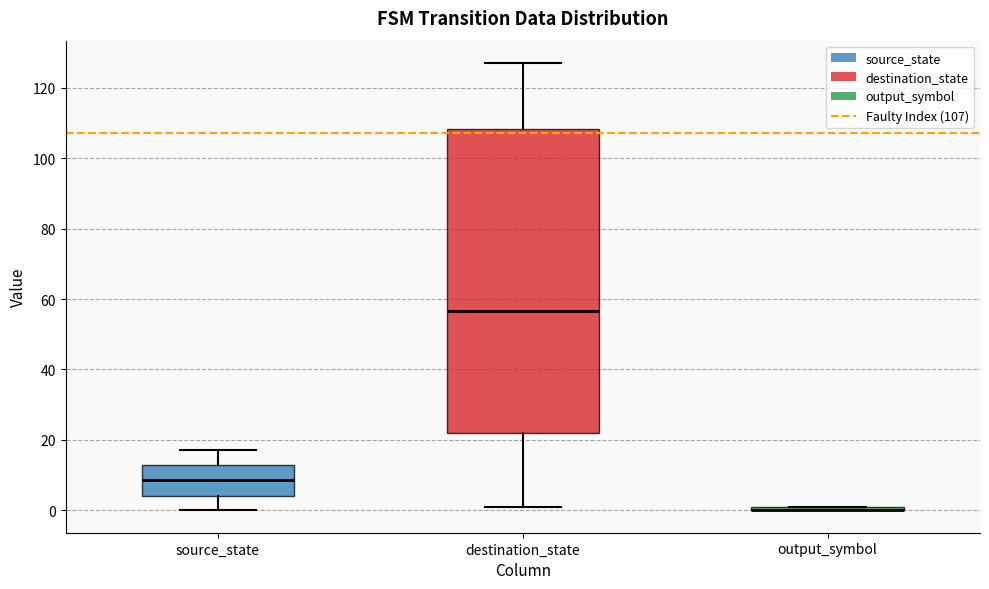

Where does the lower whisker of the box for destination_state end on the y-axis? The values are not printed on the chart, so give them approximately, as read against the axis.

2